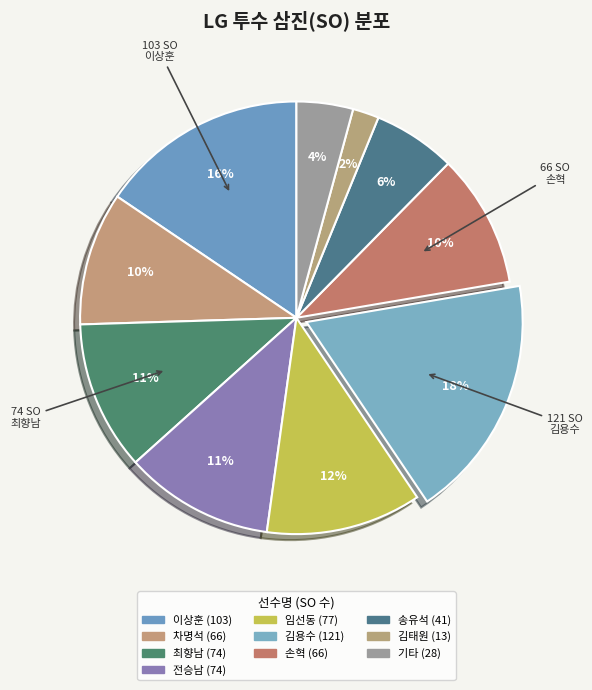

How many slices are in this pie chart?

10